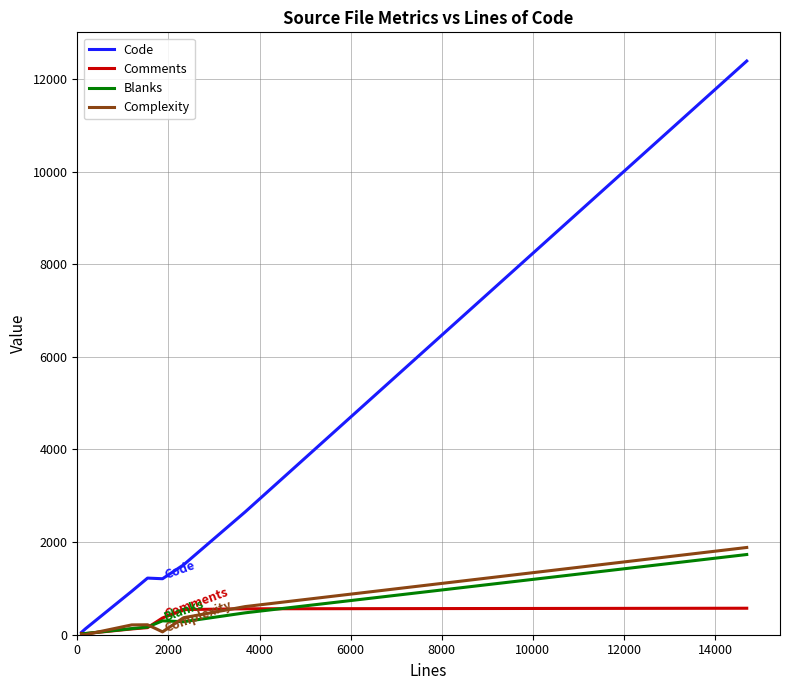

Which series has the largest total across all categories?

Code